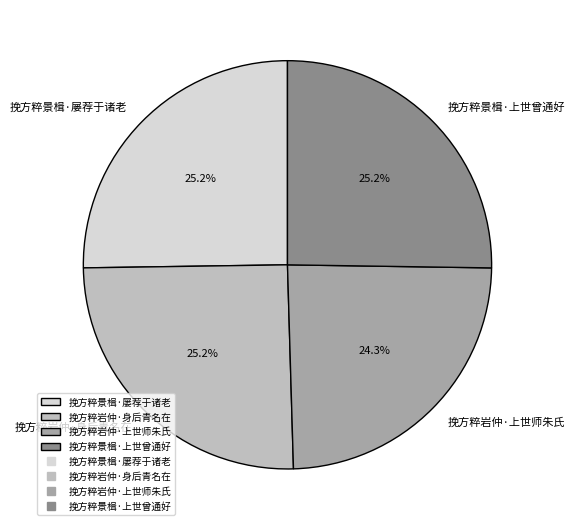

Does 挽方粹岩仲·身后青名在 represent more than half of the total?

No